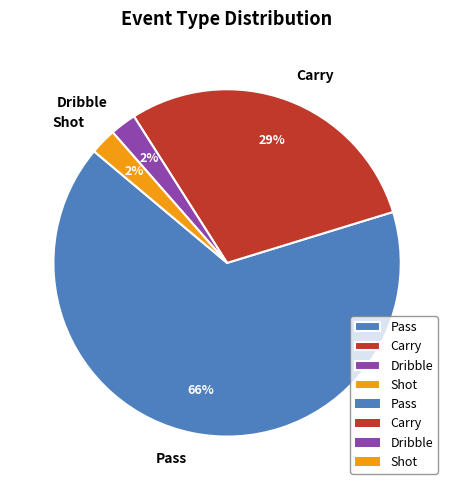

True or false: Shot accounts for 2% of the total.

True